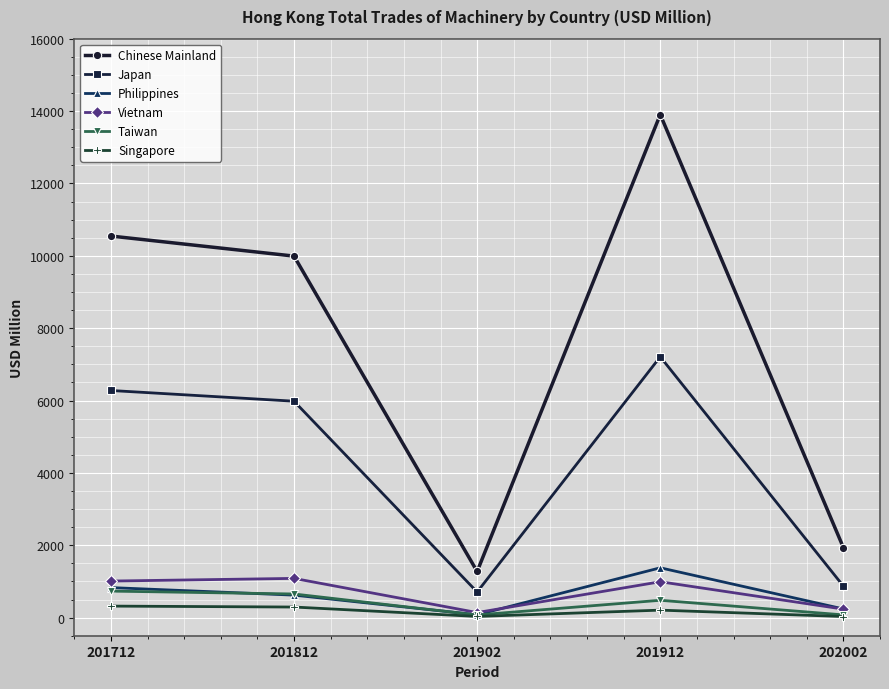

What is the spread (max minus min) of values at 201712?

10227.8